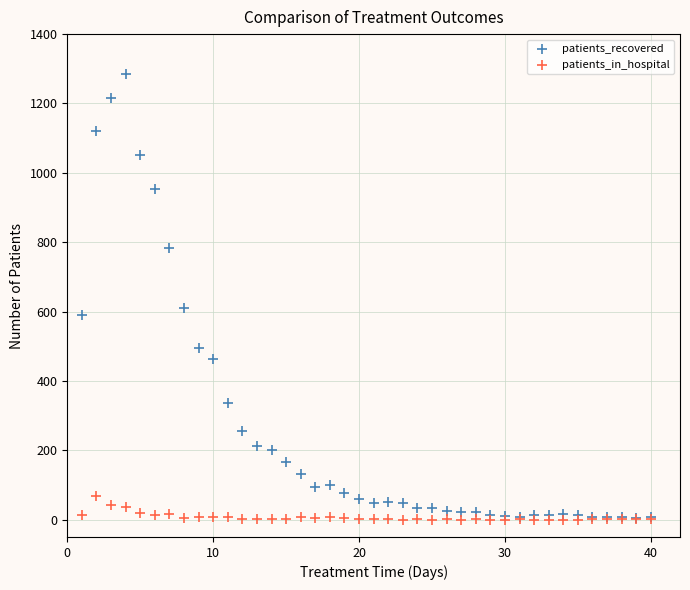

Across all series, what Y value is closest to 642?

610